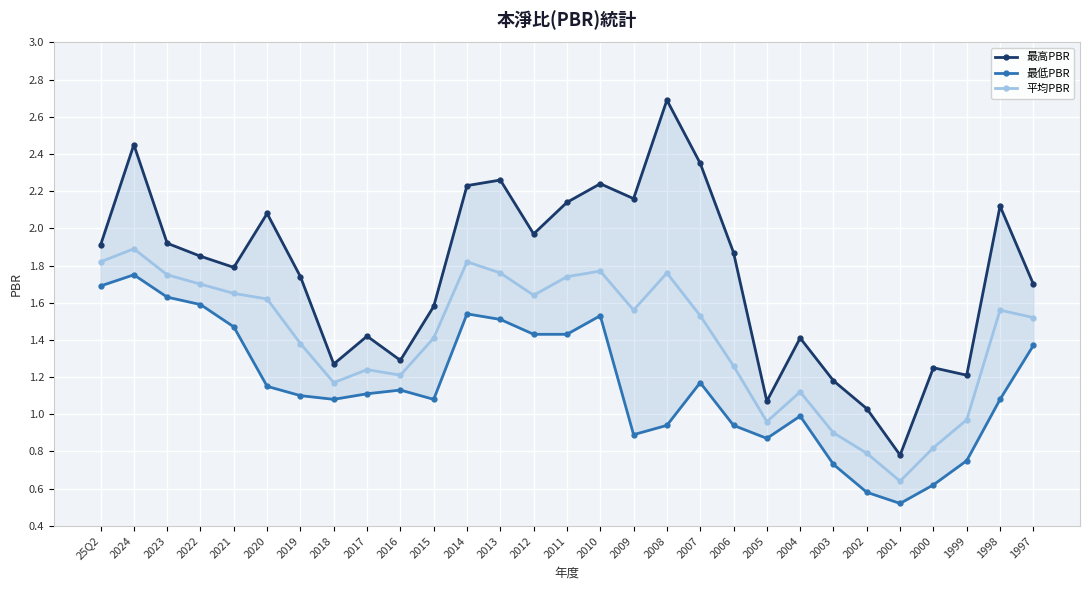

What is the average value of the 最低PBR series?

1.2